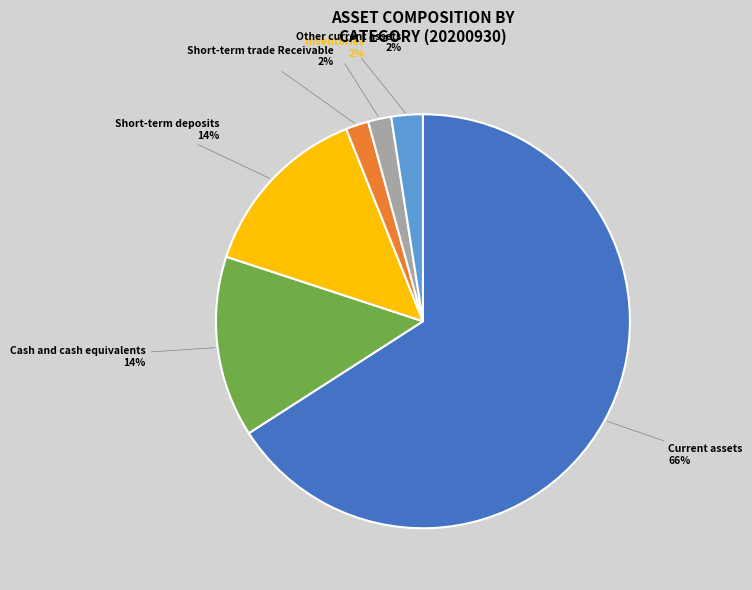

Is there any slice that represents more than half of the pie?

Yes